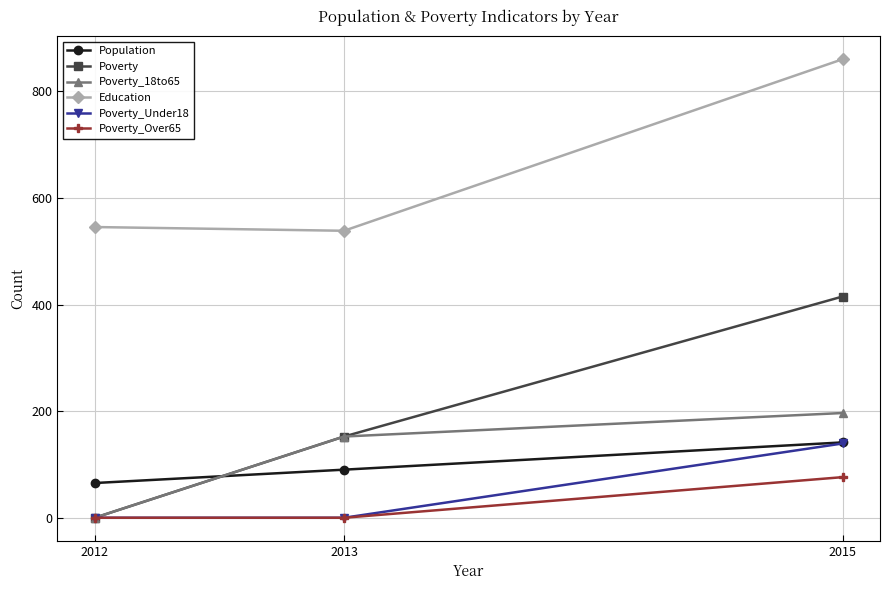

What is the value of the Poverty_Over65 point at the 3rd from the left?

77